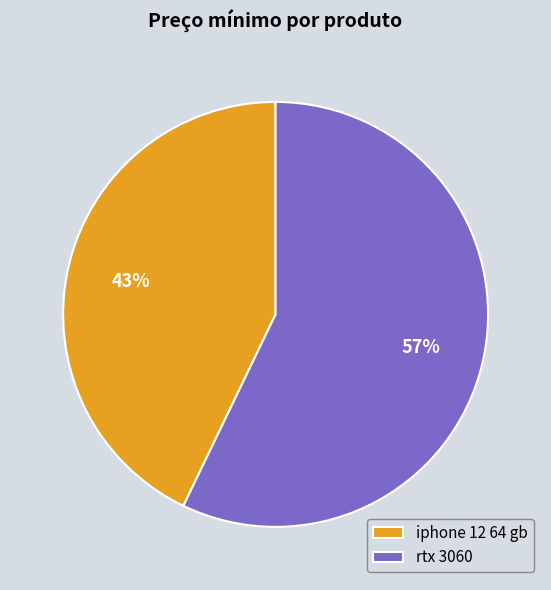

What percentage is the iphone 12 64 gb slice, to the nearest percent?

43%